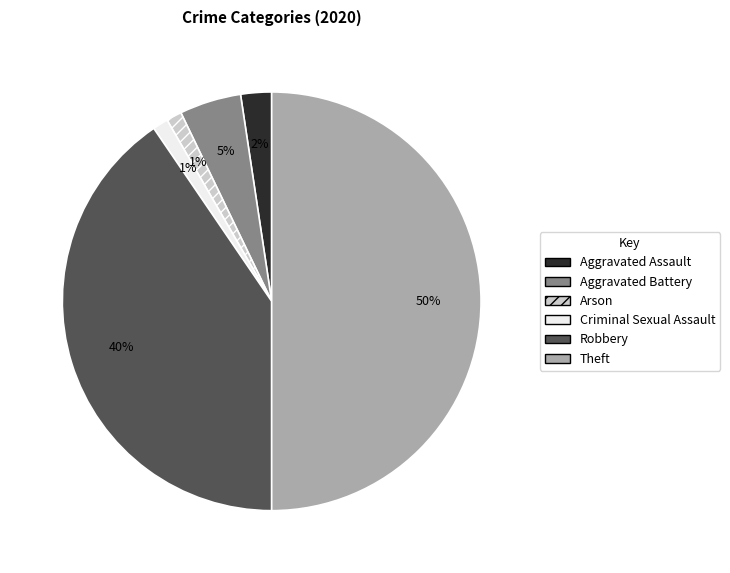

Does Robbery account for over 50% of the chart?

No